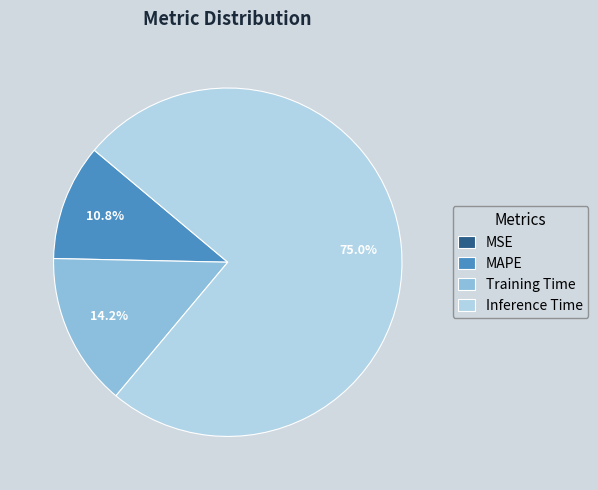

Which has a higher value, MAPE or Training Time?

Training Time